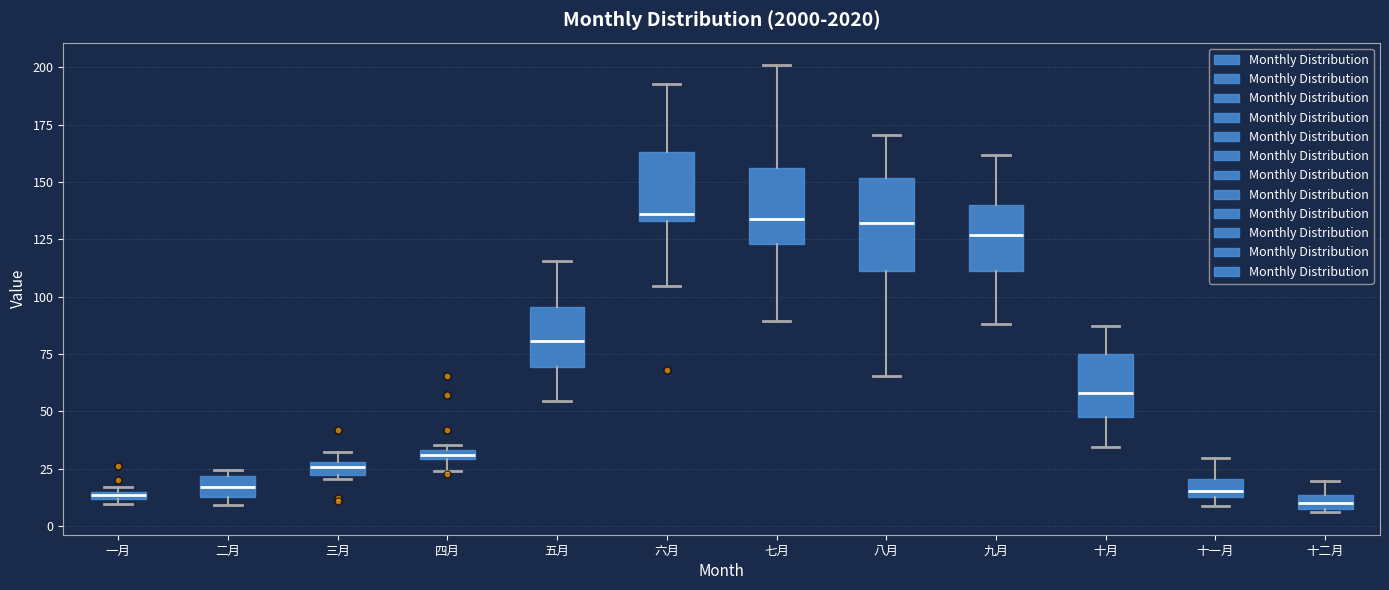

Which box is the tallest, from its lower edge to its upper edge?

八月